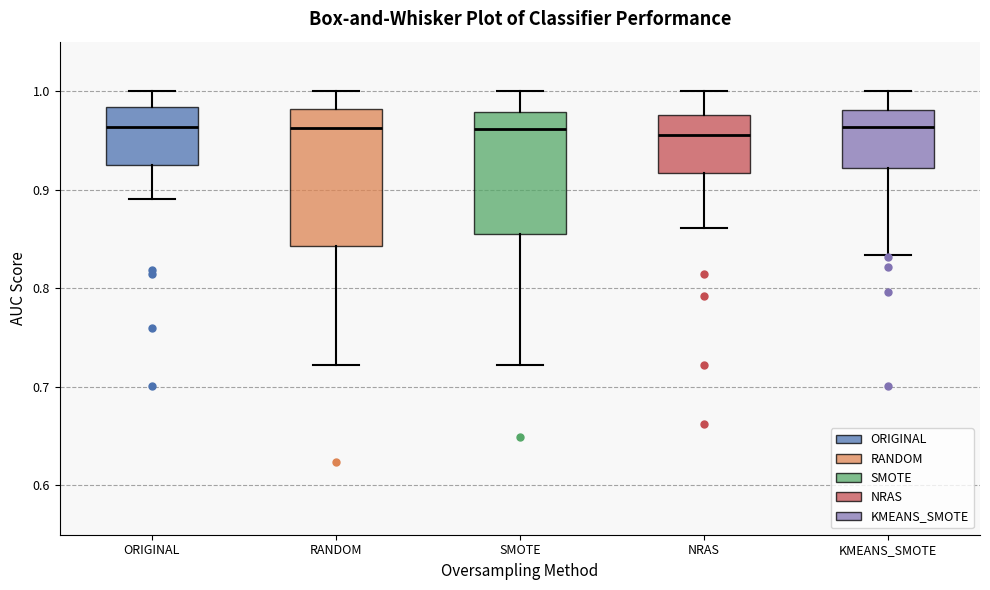

Reading left to right, read every box against the y-axis: the position of its median line, the range the box covers, and the ends of its whiskers. The values are not printed on the chart, so give them approximately, as read against the axis.

ORIGINAL: median 0.96, box 0.93 to 0.98, whiskers 0.89 to 1.00
RANDOM: median 0.96, box 0.84 to 0.98, whiskers 0.72 to 1.00
SMOTE: median 0.96, box 0.86 to 0.98, whiskers 0.72 to 1.00
NRAS: median 0.96, box 0.92 to 0.98, whiskers 0.86 to 1.00
KMEANS_SMOTE: median 0.96, box 0.92 to 0.98, whiskers 0.83 to 1.00